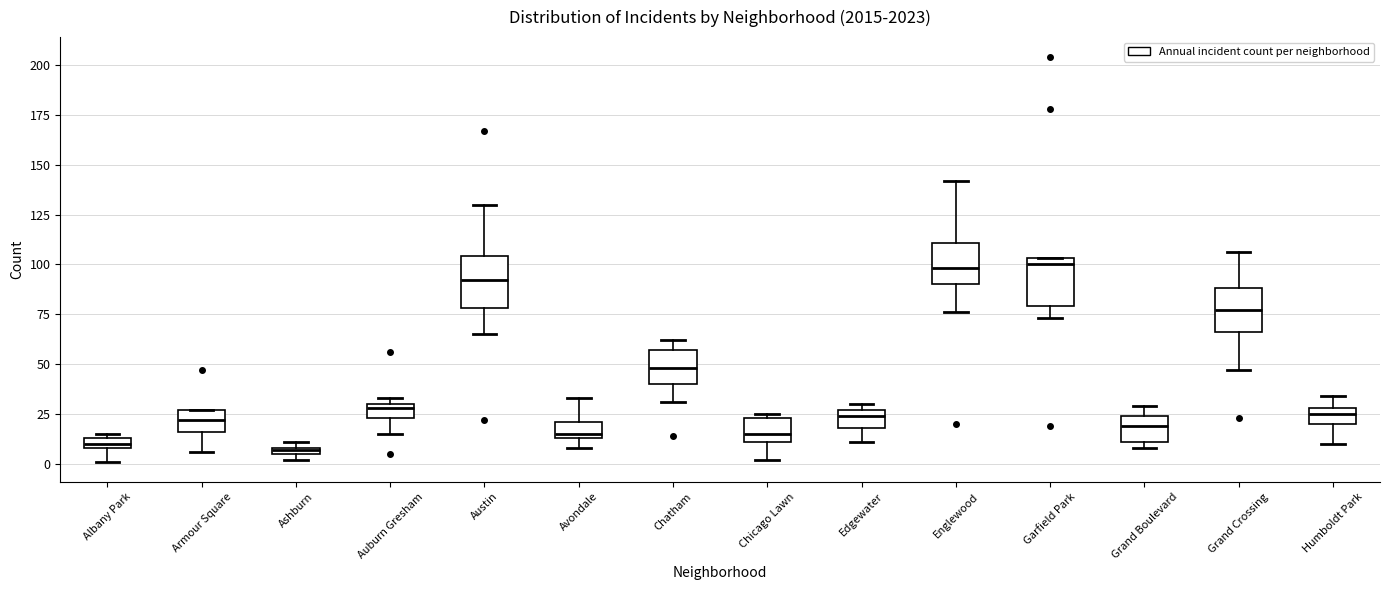

Where is the upper edge of the box for Edgewater on the y-axis? The values are not printed on the chart, so give them approximately, as read against the axis.

25